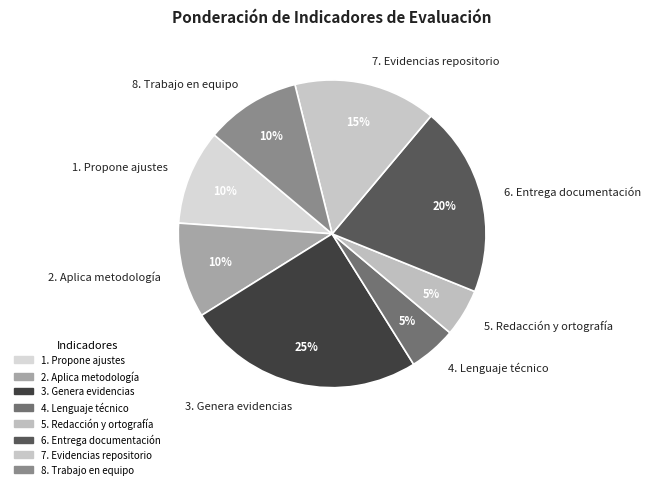

Which slice is the largest?

3. Genera evidencias